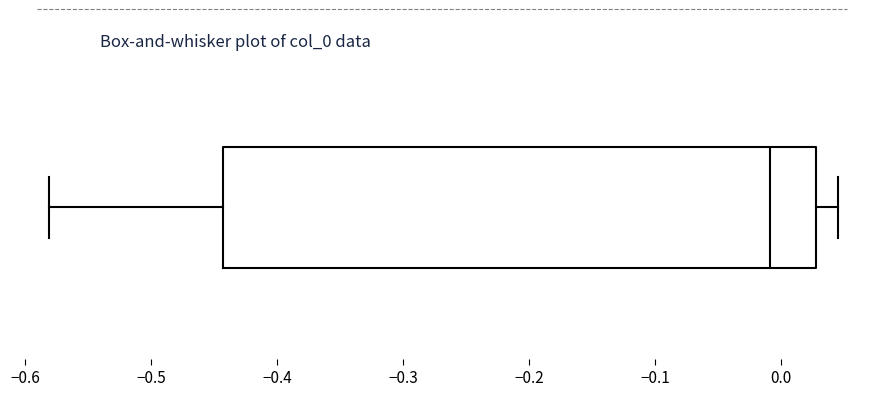

Read this box plot against the x-axis: the position of the median line, the range covered by the box, and the ends of both whiskers. The values are not printed on the chart, so give them approximately, as read against the axis.

median -0.01, box -0.44 to 0.03, whiskers -0.58 to 0.04